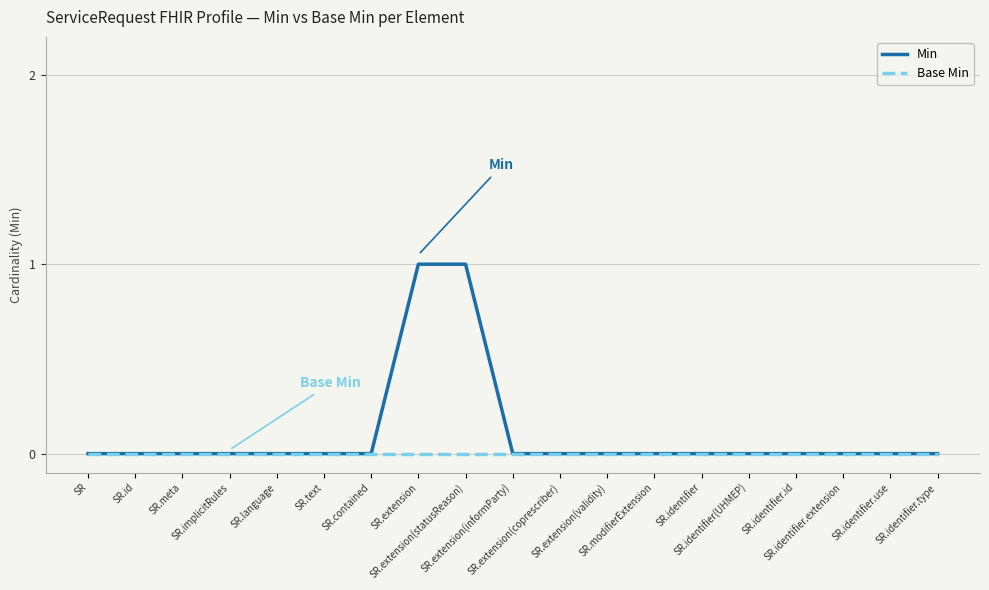

Does the chart display data point markers on the line(s)?

No